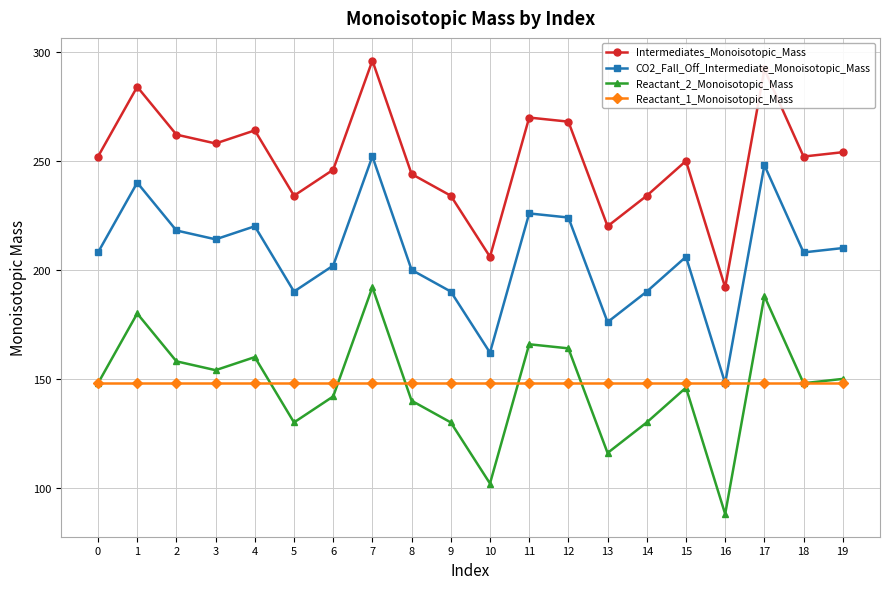

Which label corresponds to the smallest value in the chart?

16